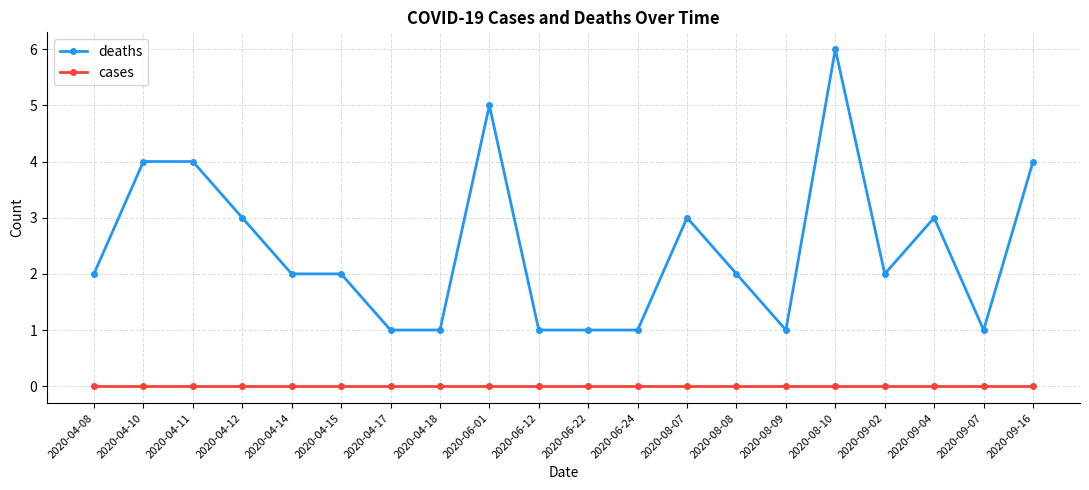

Reading right to left, transcribe all the data shown in this chart.

deaths: 4	1	3	2	6	1	2	3	1	1	1	5	1	1	2	2	3	4	4	2
cases: 0	0	0	0	0	0	0	0	0	0	0	0	0	0	0	0	0	0	0	0